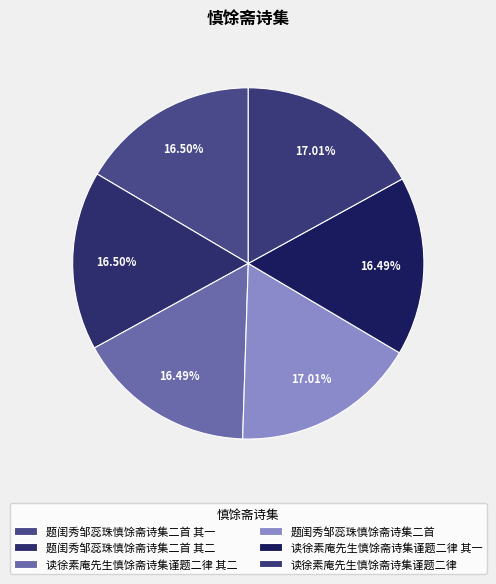

What percentage is the 读徐素庵先生慎馀斋诗集谨题二律 其二 slice, to the nearest percent?

16%